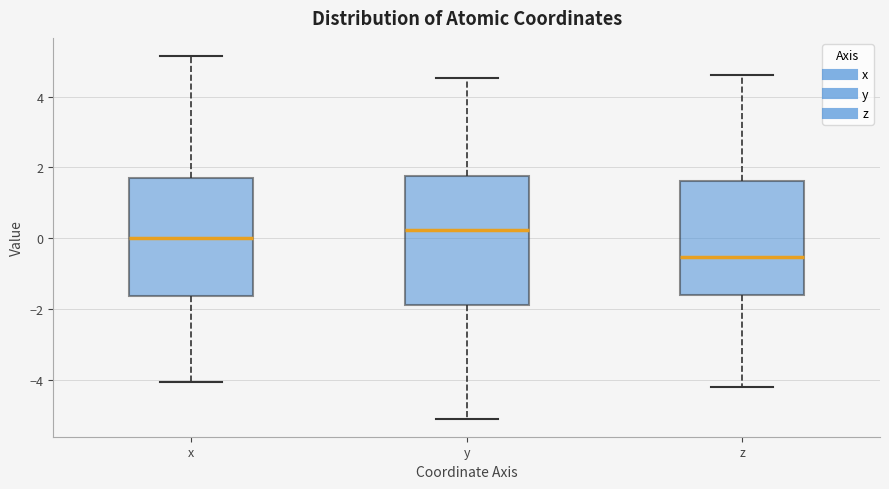

Reading left to right, transcribe this box plot: for each box, give where its median line is, the range the box spans, and where its two whiskers end, as read against the y-axis. The values are not printed on the chart, so give them approximately, as read against the axis.

x: median 0.0, box -1.6 to 1.8, whiskers -4.0 to 5.2
y: median 0.2, box -1.8 to 1.8, whiskers -5.2 to 4.6
z: median -0.6, box -1.6 to 1.6, whiskers -4.2 to 4.6